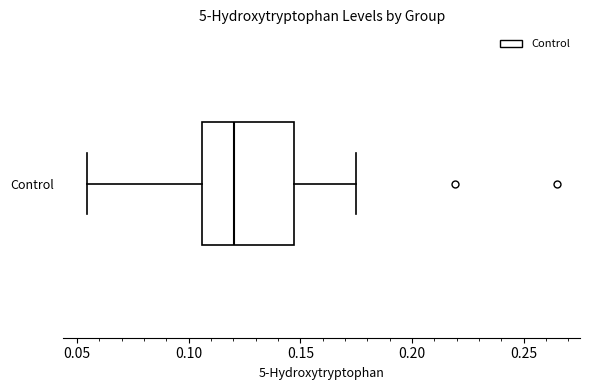

Transcribe this box plot: give where the median line is, the range the box spans, and where the two whiskers end, as read against the x-axis. The values are not printed on the chart, so give them approximately, as read against the axis.

median 0.120, box 0.105 to 0.145, whiskers 0.055 to 0.175